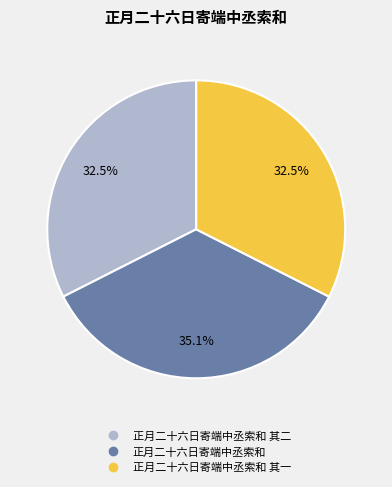

How many slices are in this pie chart?

3